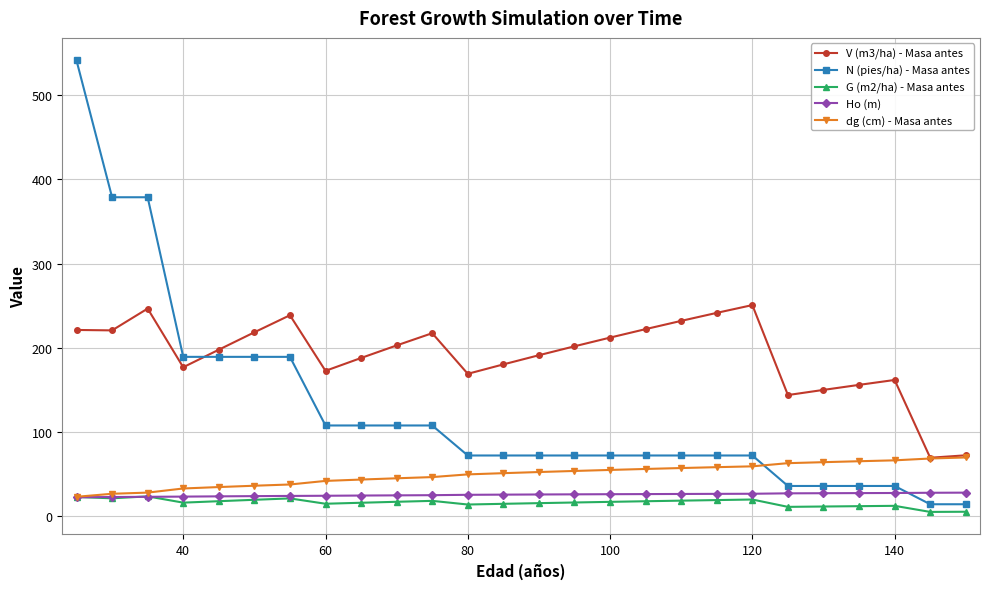

Which series has the widest spread of values?

N (pies/ha) - Masa antes